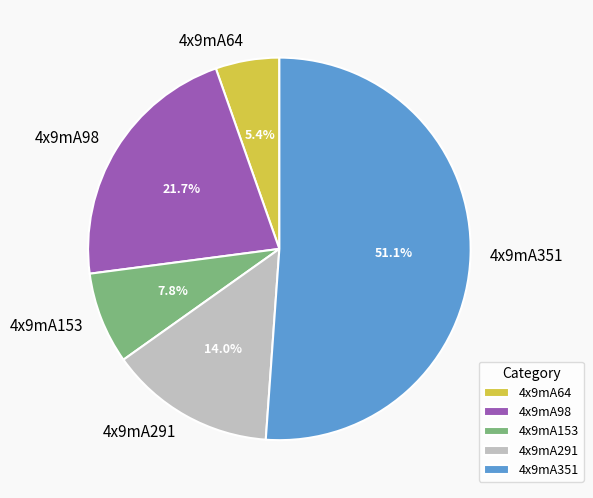

True or false: 4x9mA153 accounts for 8% of the total.

True